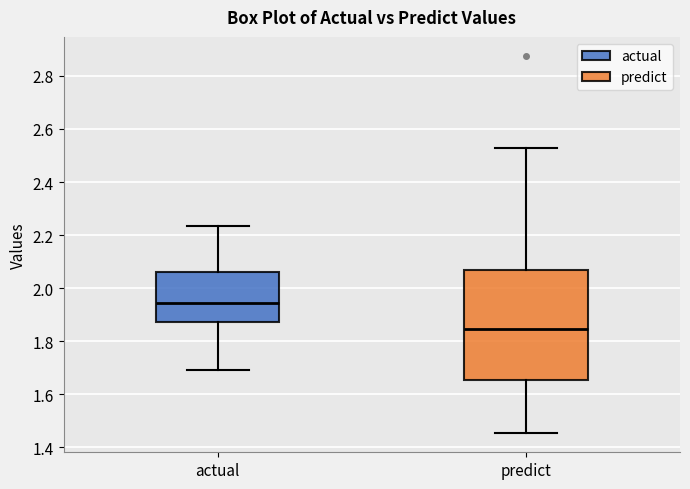

Reading left to right, transcribe this box plot: for each box, give where its median line is, the range the box spans, and where its two whiskers end, as read against the y-axis. The values are not printed on the chart, so give them approximately, as read against the axis.

actual: median 1.94, box 1.88 to 2.06, whiskers 1.70 to 2.24
predict: median 1.84, box 1.66 to 2.06, whiskers 1.46 to 2.52